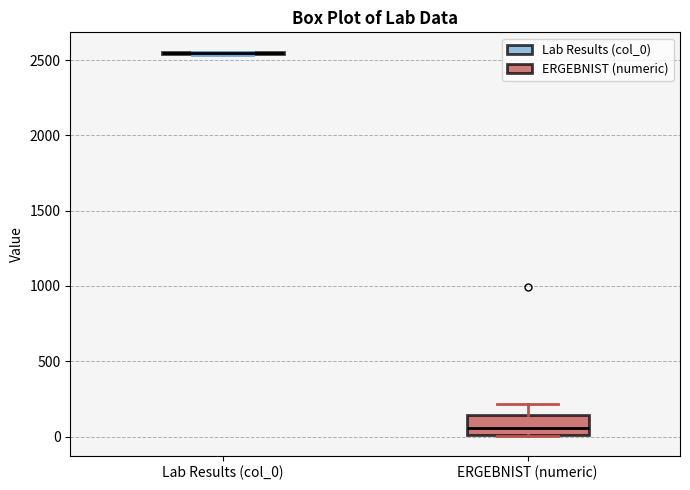

Comparing the boxes themselves (not the whiskers), which one is the tallest?

ERGEBNIST (numeric)